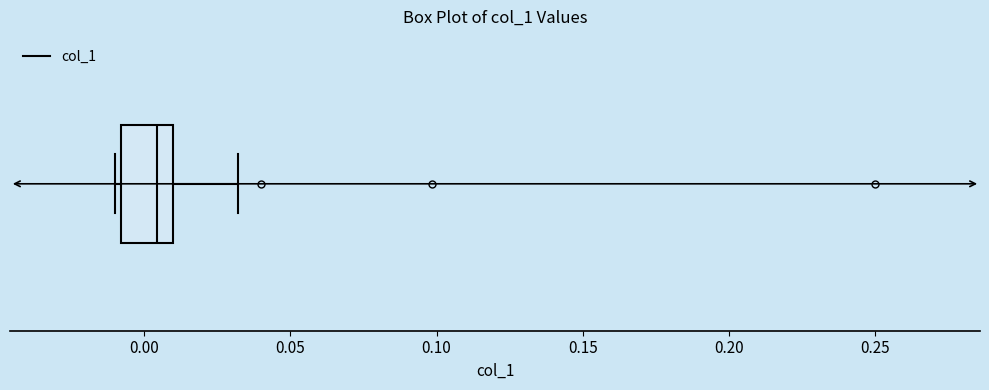

Read this box plot against the x-axis: the position of the median line, the range covered by the box, and the ends of both whiskers. The values are not printed on the chart, so give them approximately, as read against the axis.

median 0.005, box -0.010 to 0.010, whiskers -0.010 (just left of the box's left edge) to 0.030